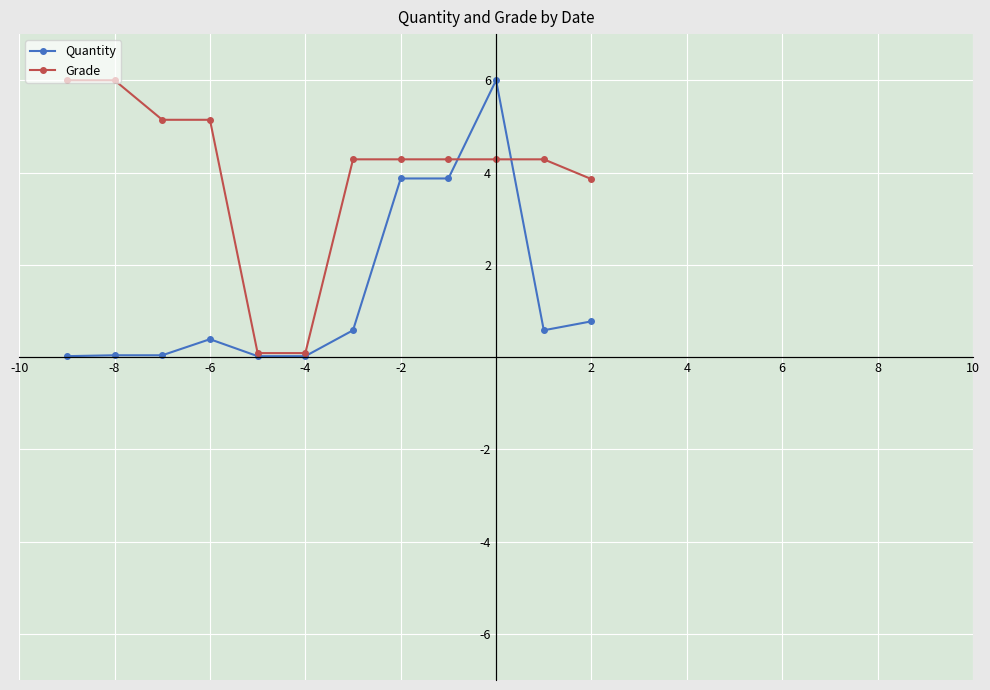

True or false: Grade and Quantity intersect in this chart.

True